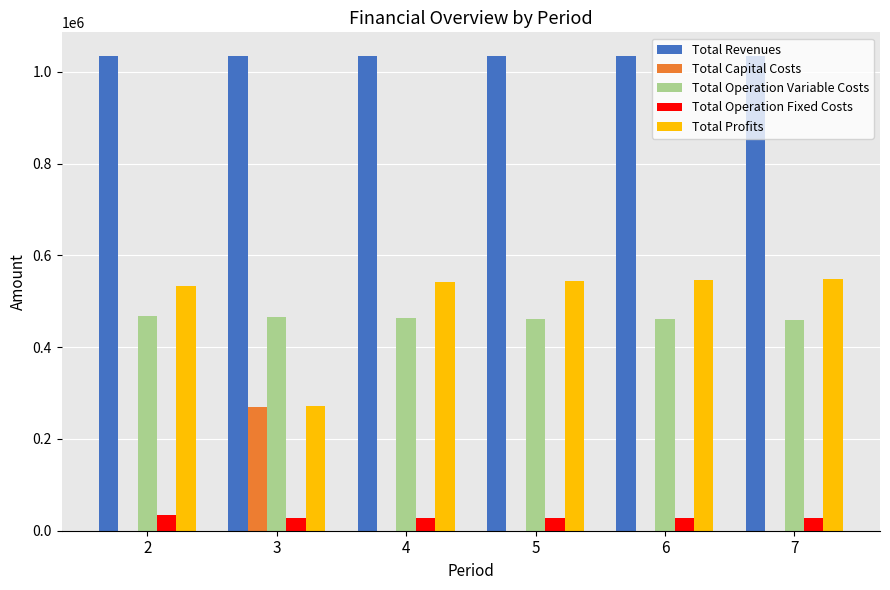

Is it true that Total Profits equals 543973.5 at 5?

True